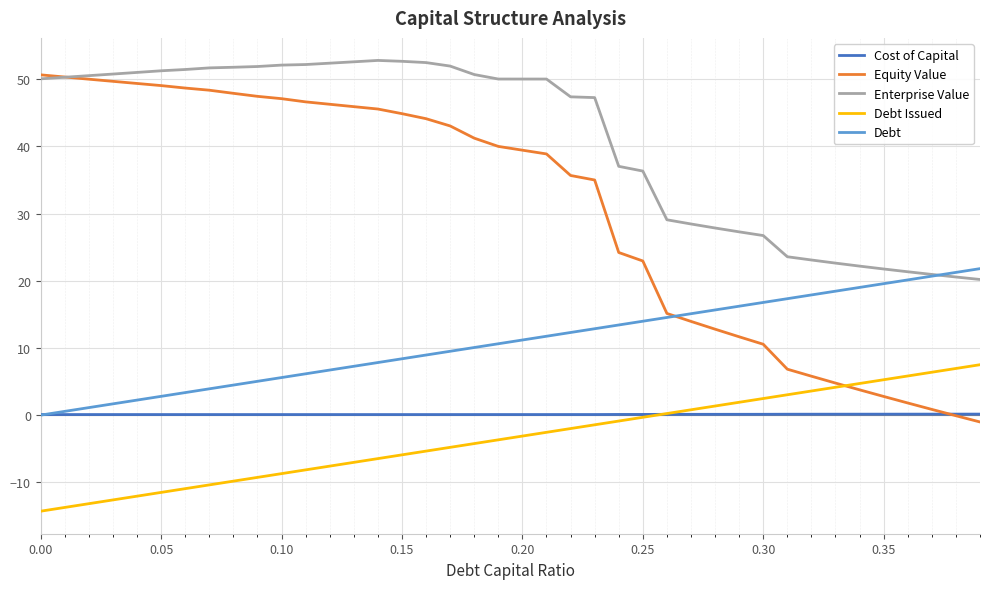

Which series has the largest total across all categories?

Enterprise Value